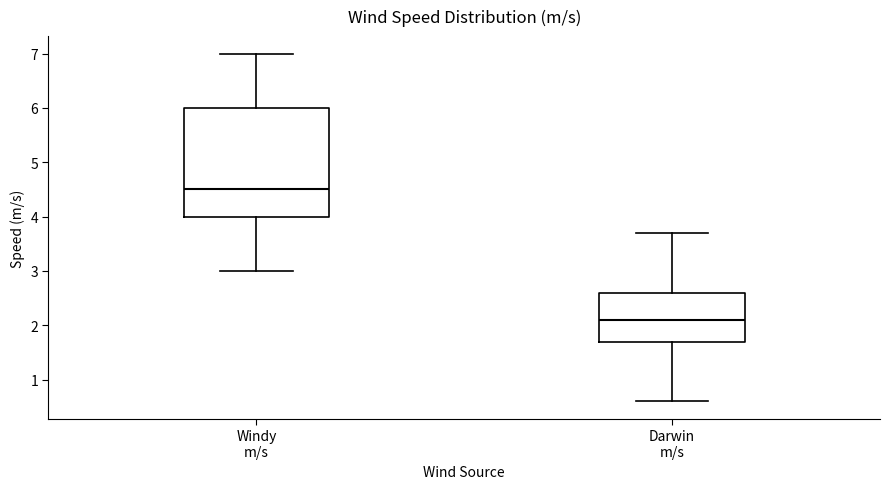

Reading left to right, read every box against the y-axis: the position of its median line, the range the box covers, and the ends of its whiskers. The values are not printed on the chart, so give them approximately, as read against the axis.

Windy m/s: median 4.5, box 4.0 to 6.0, whiskers 3.0 to 7.0
Darwin m/s: median 2.1, box 1.7 to 2.6, whiskers 0.6 to 3.7